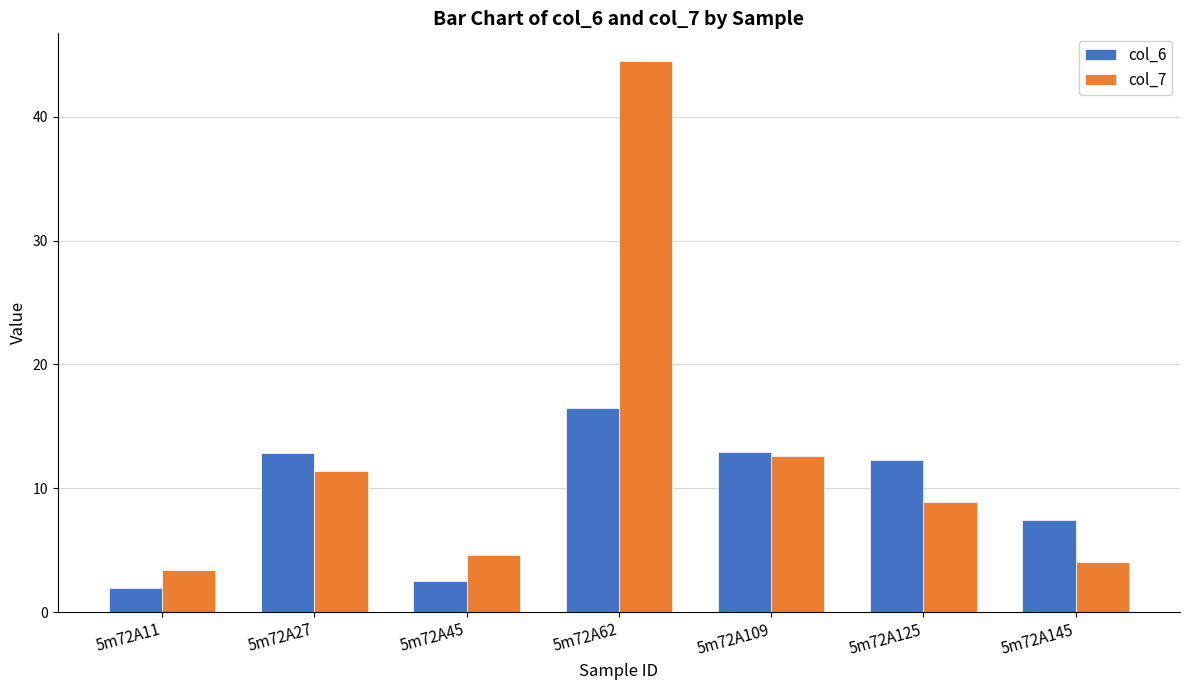

What is the sum of all col_7 values?

89.3